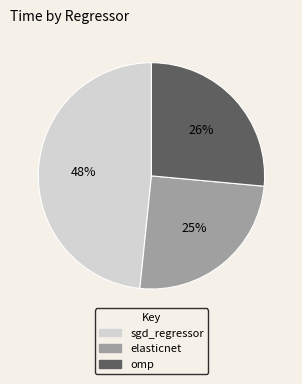

To the nearest percent, what is the difference between the sgd_regressor and omp slice percentages?

22%